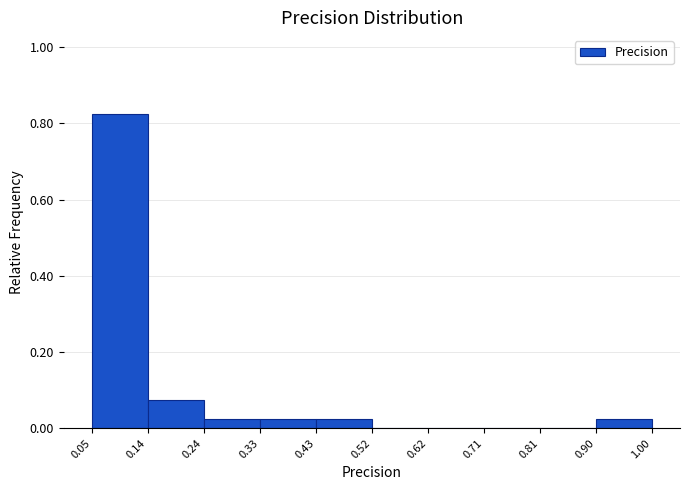

Reading left to right, list every bar in this chart as the range it spans on the x-axis followed by its height. The values are not printed on the chart, so give them approximately, as read against the axis.

0.05 to 0.14: 0.82
0.14 to 0.24: 0.08
0.24 to 0.33: 0.02
0.33 to 0.43: 0.02
0.43 to 0.52: 0.02
0.52 to 0.62: 0
0.62 to 0.71: 0
0.71 to 0.81: 0
0.81 to 0.90: 0
0.90 to 1.00: 0.02